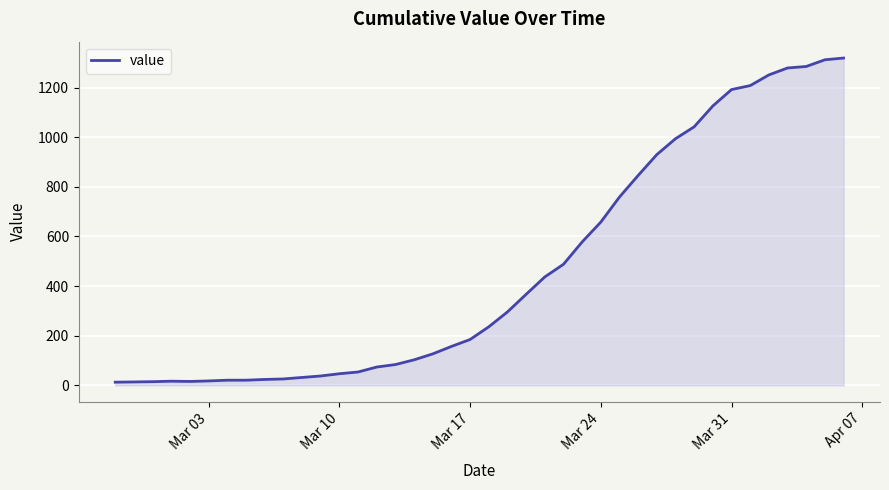

Count the number of data series in this chart.

1